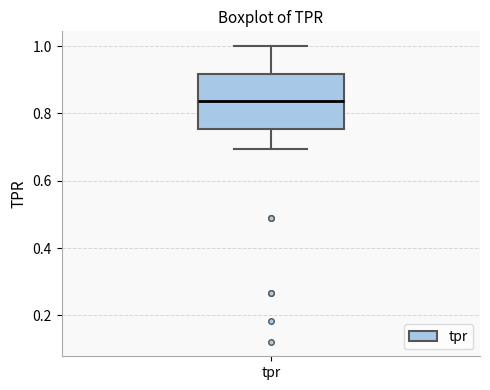

Read this box plot against the y-axis: the position of the median line, the range covered by the box, and the ends of both whiskers. The values are not printed on the chart, so give them approximately, as read against the axis.

median 0.84, box 0.76 to 0.92, whiskers 0.70 to 1.00